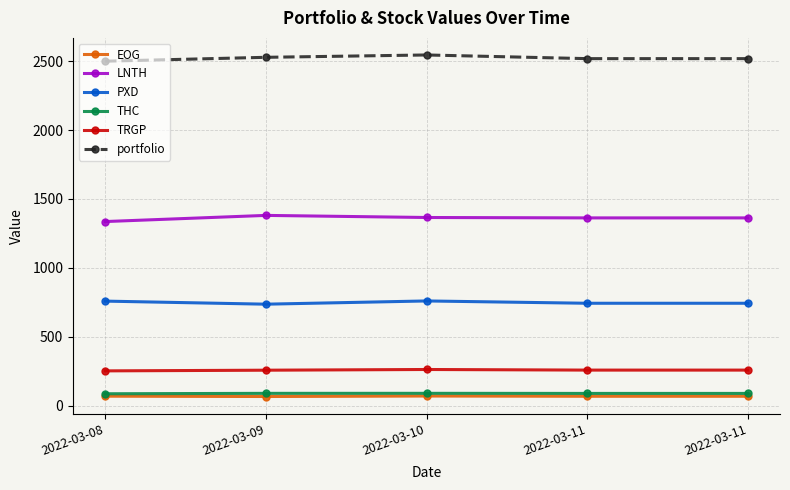

What are all the series names shown in the legend?

EOG, LNTH, PXD, THC, TRGP, portfolio